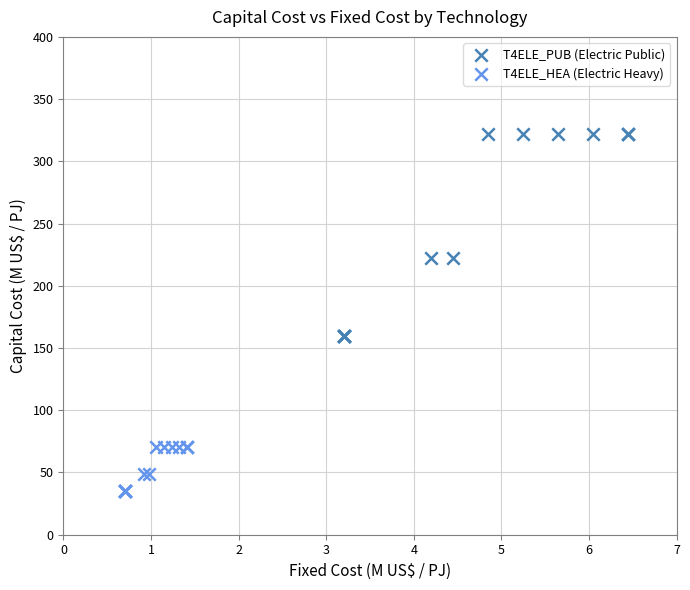

Which series has the largest Y range (max minus min)?

T4ELE_PUB (Electric Public)